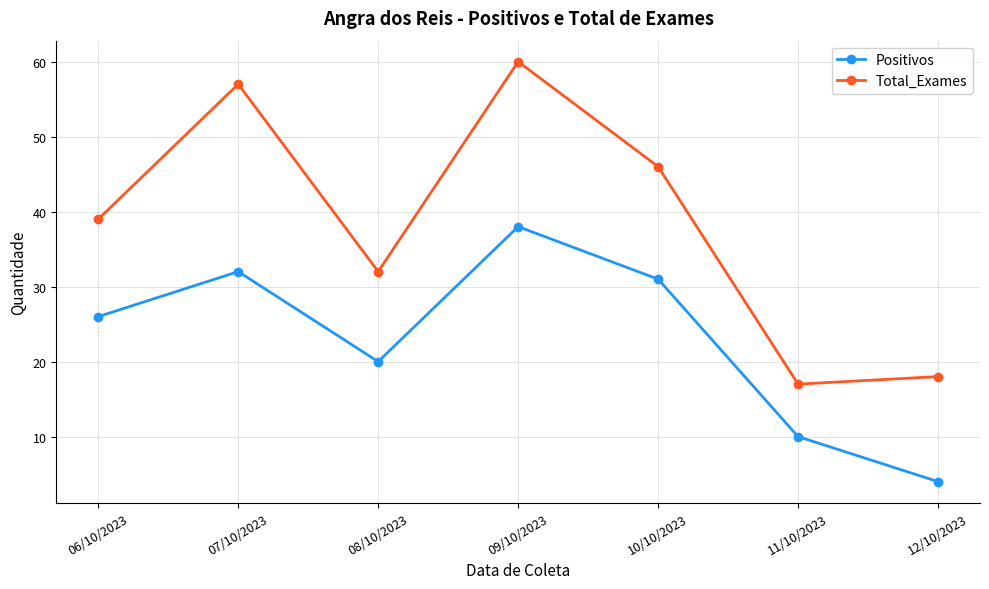

Is the value of Total_Exames at 12/10/2023 greater than the value of Positivos at 10/10/2023?

No